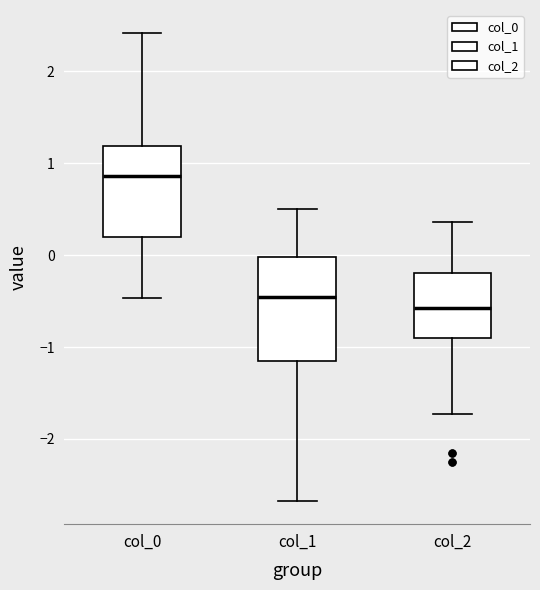

Where does the lower whisker of the box for col_1 end on the y-axis? The values are not printed on the chart, so give them approximately, as read against the axis.

-2.7